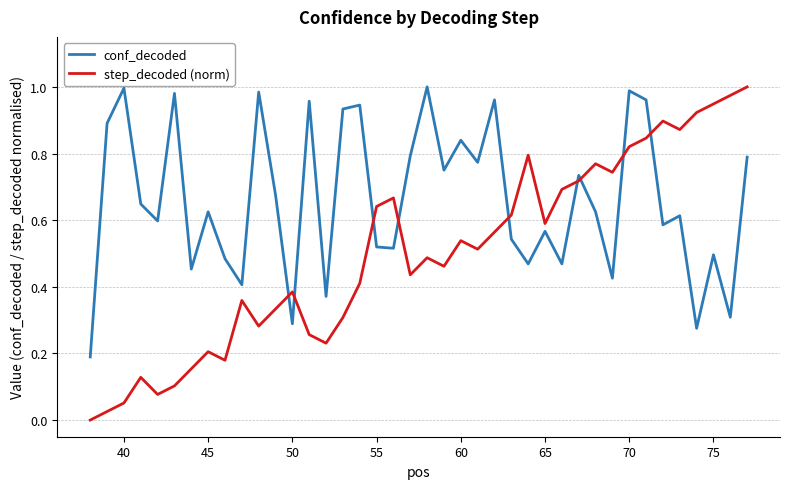

Which series has the largest total across all categories?

conf_decoded